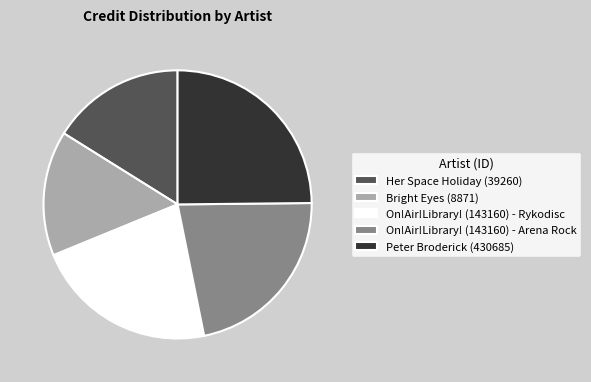

What is the ratio of the value at Peter Broderick (430685) to the value at Bright Eyes (8871)?

1.6